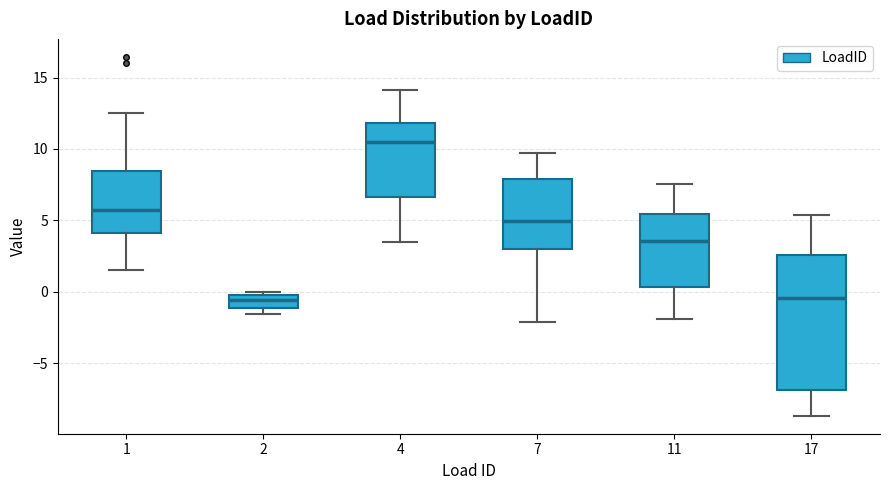

Reading left to right, read every box against the y-axis: the position of its median line, the range the box covers, and the ends of its whiskers. The values are not printed on the chart, so give them approximately, as read against the axis.

1: median 6.0, box 4.0 to 8.5, whiskers 1.5 to 12.5
2: median -0.5, box -1.0 to 0.0, whiskers -1.5 to 0.0 (just above the box's upper edge)
4: median 10.5, box 6.5 to 12.0, whiskers 3.5 to 14.0
7: median 5.0, box 3.0 to 8.0, whiskers -2.0 to 9.5
11: median 3.5, box 0.5 to 5.5, whiskers -2.0 to 7.5
17: median -0.5, box -7.0 to 2.5, whiskers -8.5 to 5.5